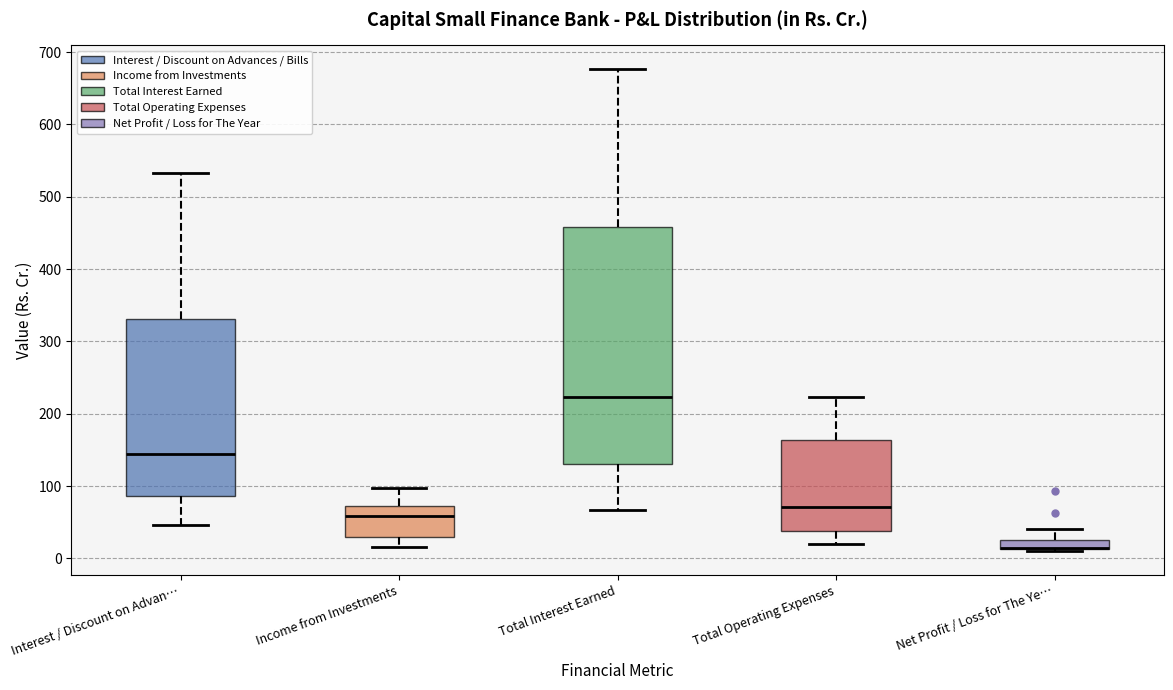

Where is the lower edge of the box for Interest / Discount on Advan… on the y-axis? The values are not printed on the chart, so give them approximately, as read against the axis.

90